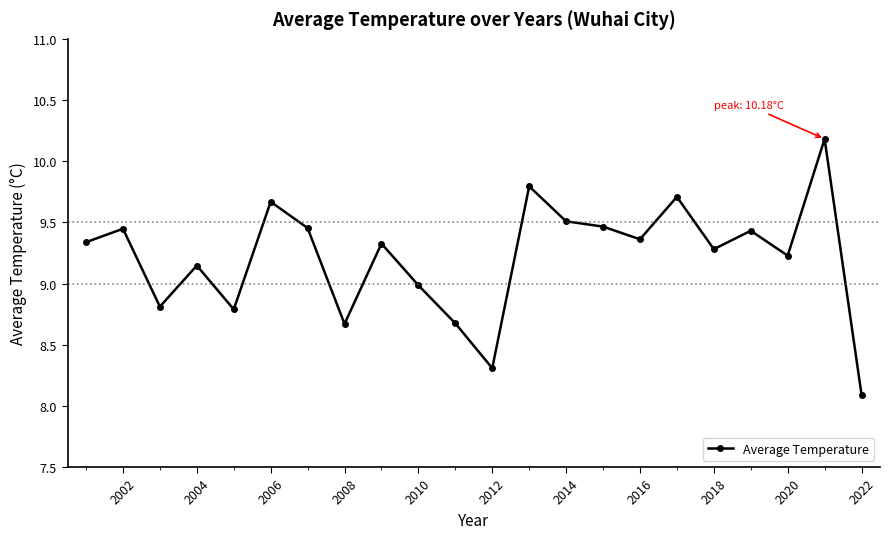

True or false: the data has more than 0 interior local peaks.

True